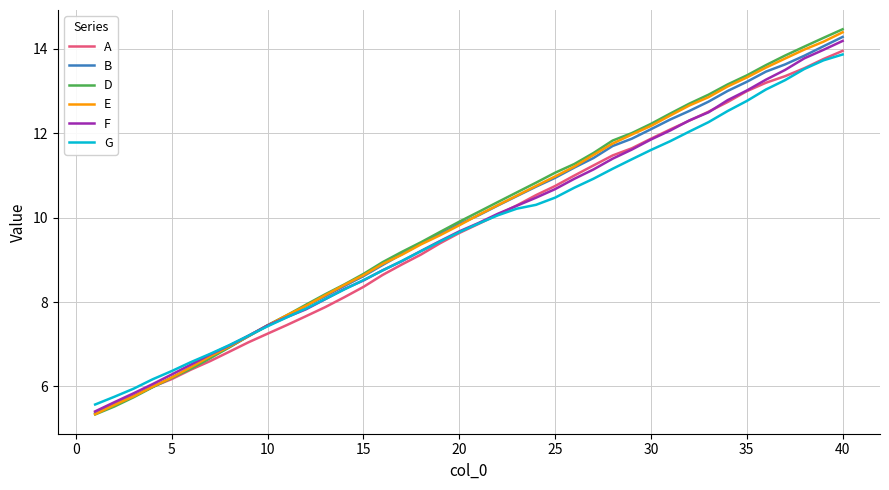

True or false: F has more than 1 interior local peaks.

False